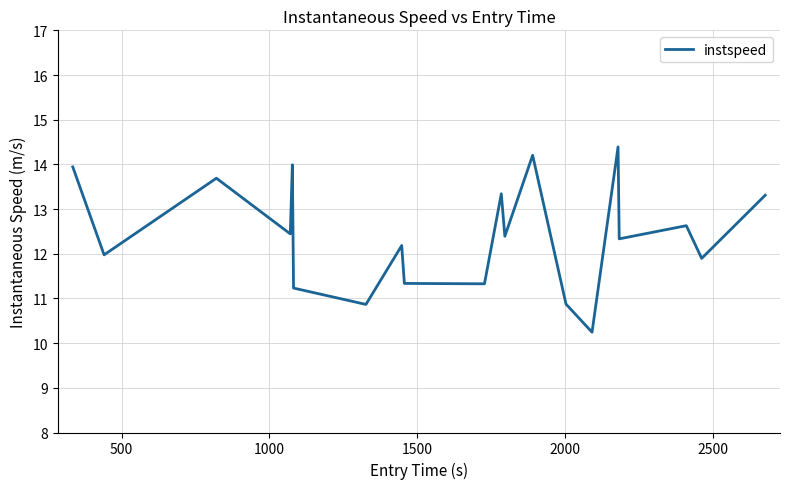

What is the difference between the maximum and minimum values?

4.1